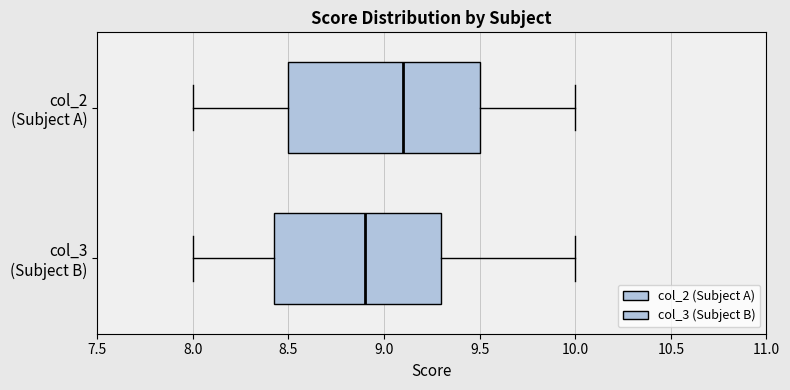

Reading bottom to top, transcribe this box plot: for each box, give where its median line is, the range the box spans, and where its two whiskers end, as read against the x-axis. The values are not printed on the chart, so give them approximately, as read against the axis.

col_3 (Subject B): median 8.90, box 8.45 to 9.30, whiskers 8.00 to 10.00
col_2 (Subject A): median 9.10, box 8.50 to 9.50, whiskers 8.00 to 10.00